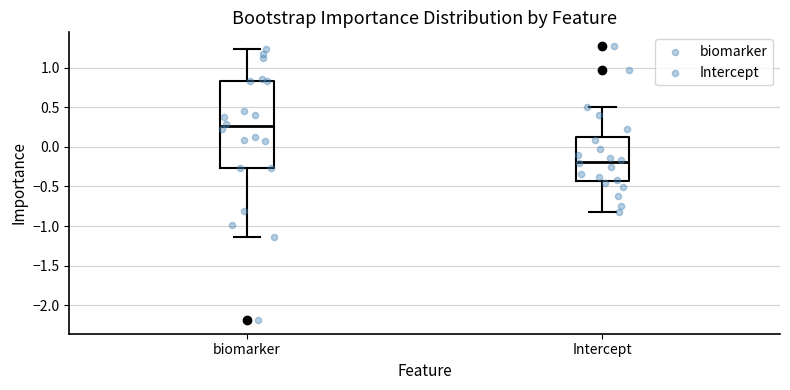

Which box is the tallest, from its lower edge to its upper edge?

biomarker